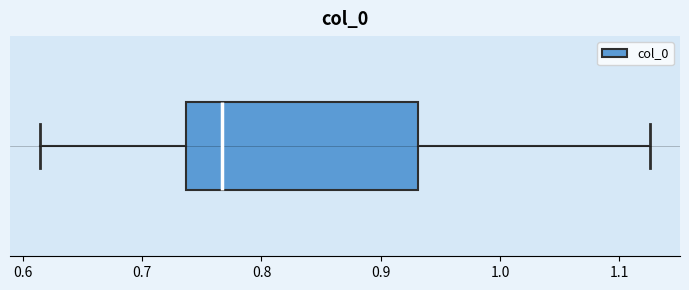

Read this box plot against the x-axis: the position of the median line, the range covered by the box, and the ends of both whiskers. The values are not printed on the chart, so give them approximately, as read against the axis.

median 0.77, box 0.74 to 0.93, whiskers 0.61 to 1.13